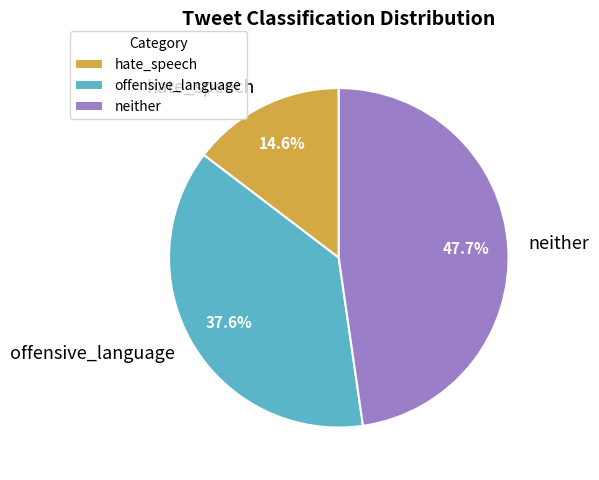

What is the largest slice in the pie chart?

neither